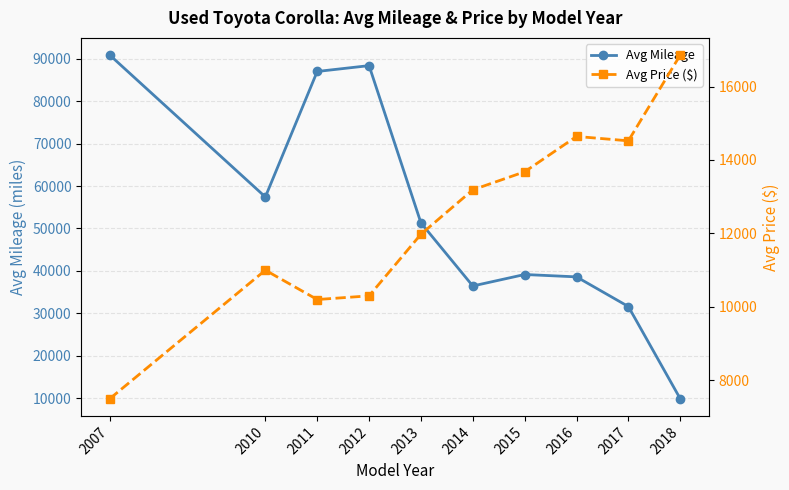

What is the total value across all series at 2010?

68440